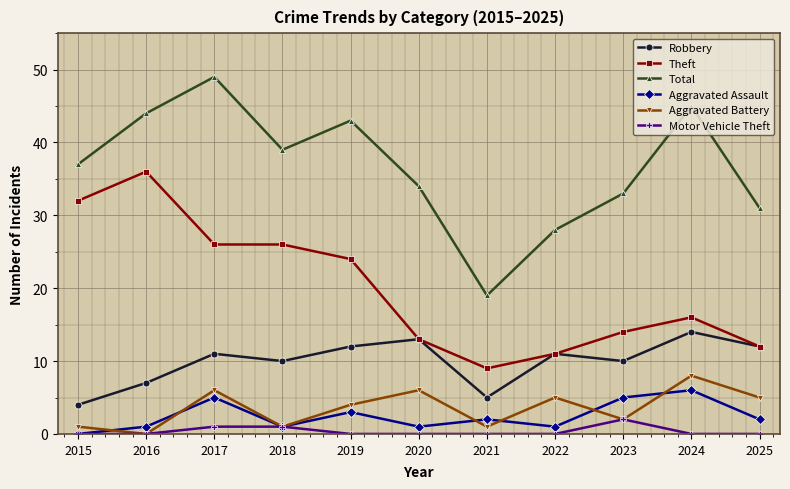

What is the highest value of the Aggravated Assault series?

6